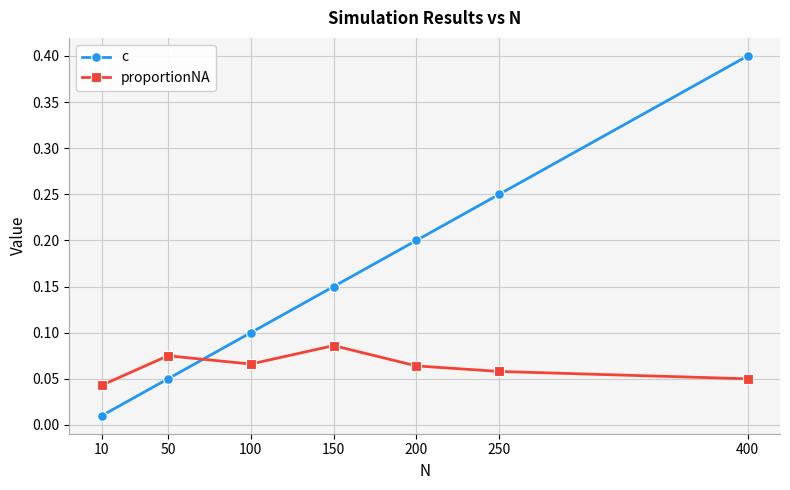

At how many categories does at least one series exceed 0?

7